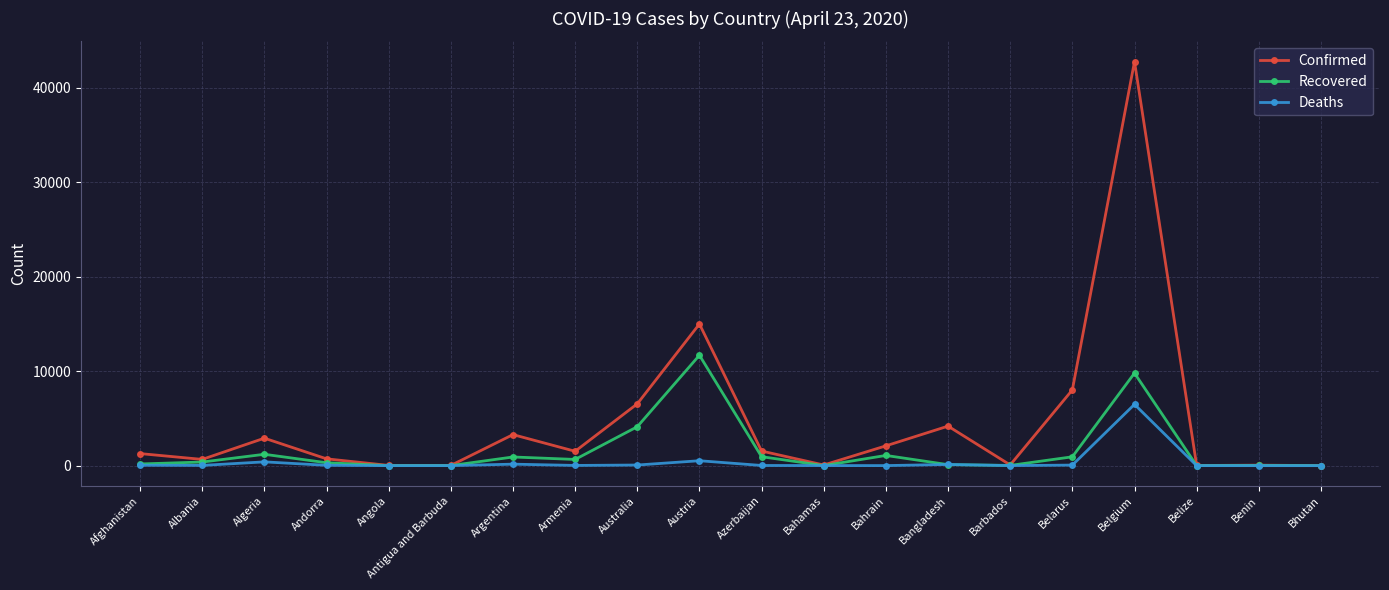

Which series has the widest spread of values?

Confirmed